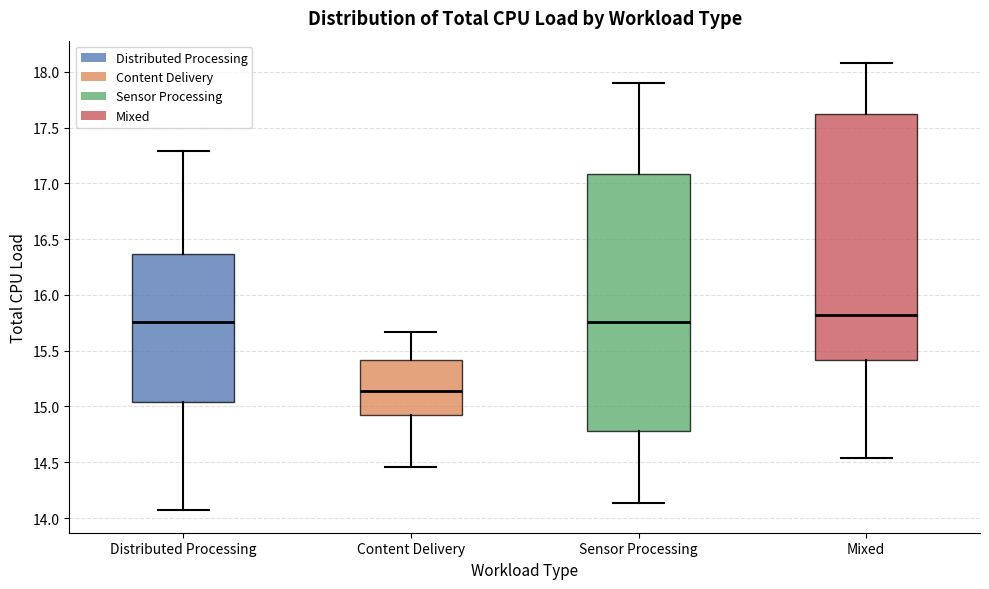

Reading left to right, transcribe this box plot: for each box, give where its median line is, the range the box spans, and where its two whiskers end, as read against the y-axis. The values are not printed on the chart, so give them approximately, as read against the axis.

Distributed Processing: median 15.75, box 15.05 to 16.35, whiskers 14.05 to 17.30
Content Delivery: median 15.15, box 14.90 to 15.40, whiskers 14.45 to 15.65
Sensor Processing: median 15.75, box 14.80 to 17.10, whiskers 14.15 to 17.90
Mixed: median 15.80, box 15.40 to 17.60, whiskers 14.55 to 18.10